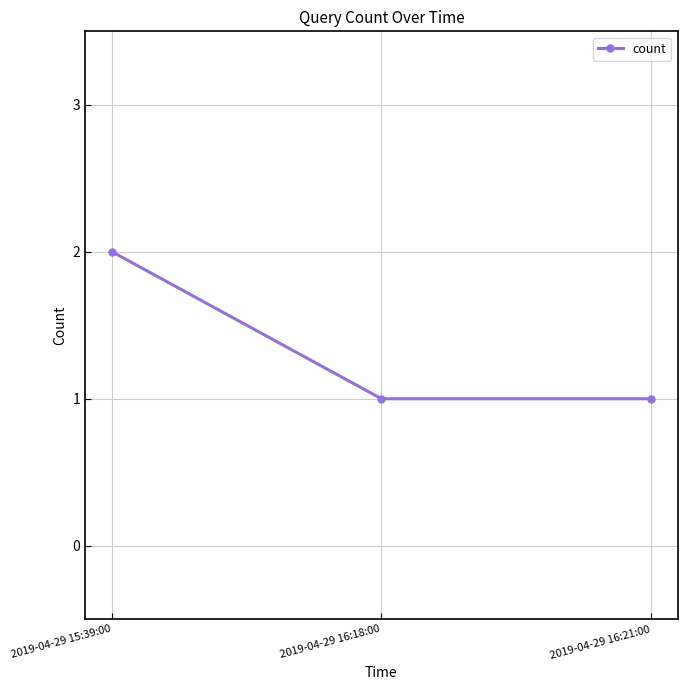

Which label corresponds to the largest value in the chart?

2019-04-29 15:39:00